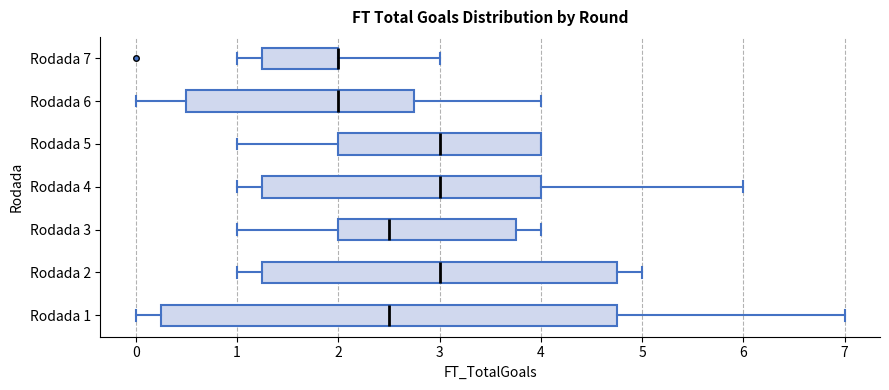

Reading bottom to top, transcribe this box plot: for each box, give where its median line is, the range the box spans, and where its two whiskers end, as read against the x-axis. The values are not printed on the chart, so give them approximately, as read against the axis.

Rodada 1: median 2.5, box 0.3 to 4.8, whiskers 0.0 to 7.0
Rodada 2: median 3.0, box 1.3 to 4.8, whiskers 1.0 to 5.0
Rodada 3: median 2.5, box 2.0 to 3.8, whiskers 1.0 to 4.0
Rodada 4: median 3.0, box 1.3 to 4.0, whiskers 1.0 to 6.0
Rodada 5: median 3.0, box 2.0 to 4.0, whiskers 1.0 to 4.0
Rodada 6: median 2.0, box 0.5 to 2.8, whiskers 0.0 to 4.0
Rodada 7: median 2.0 (drawn on the box's right edge), box 1.3 to 2.0, whiskers 1.0 to 3.0